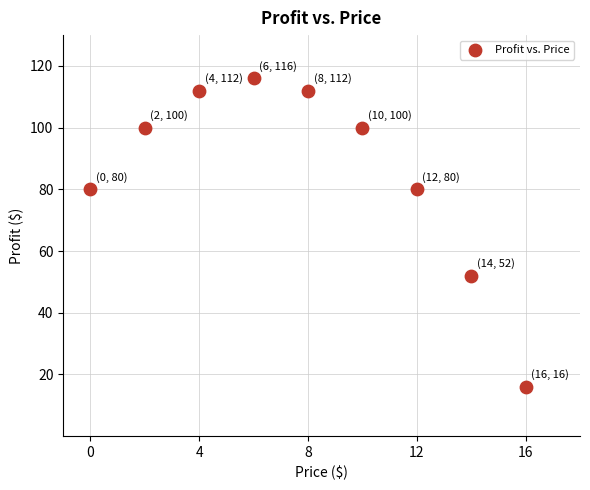

What is the average X value?

8